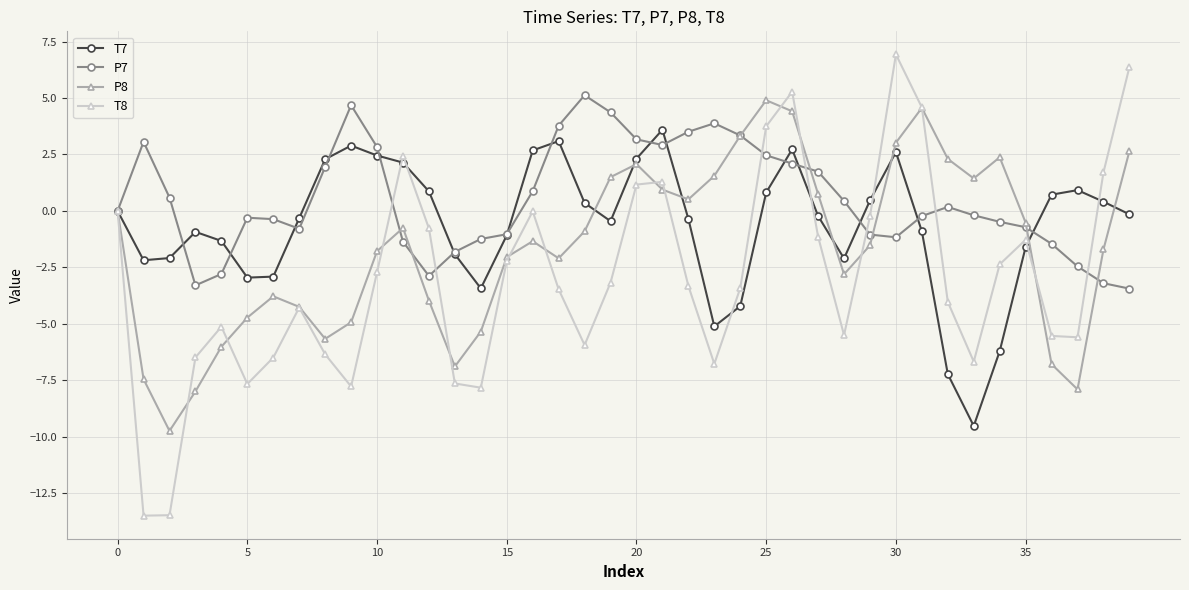

What is the maximum value shown in the chart?

6.9